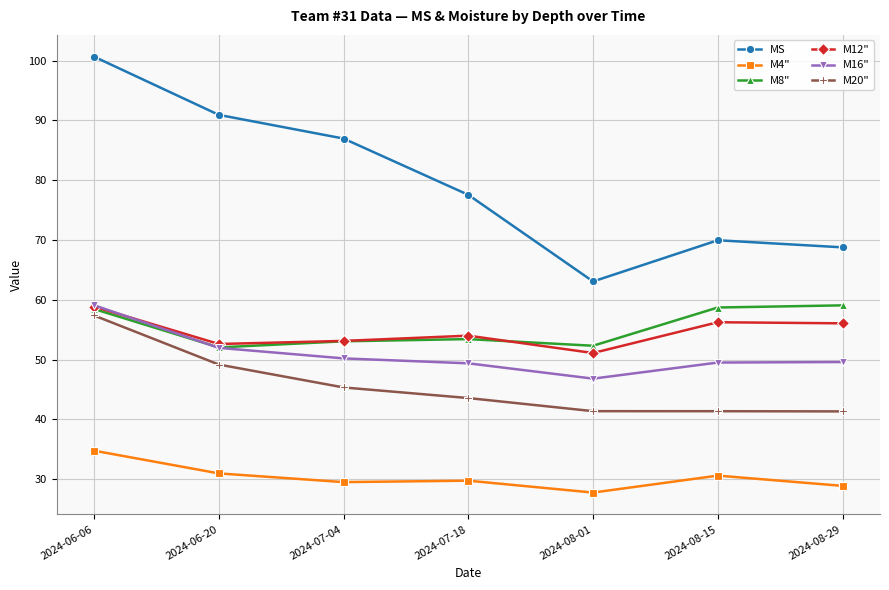

What is the maximum value for M16"?

59.1